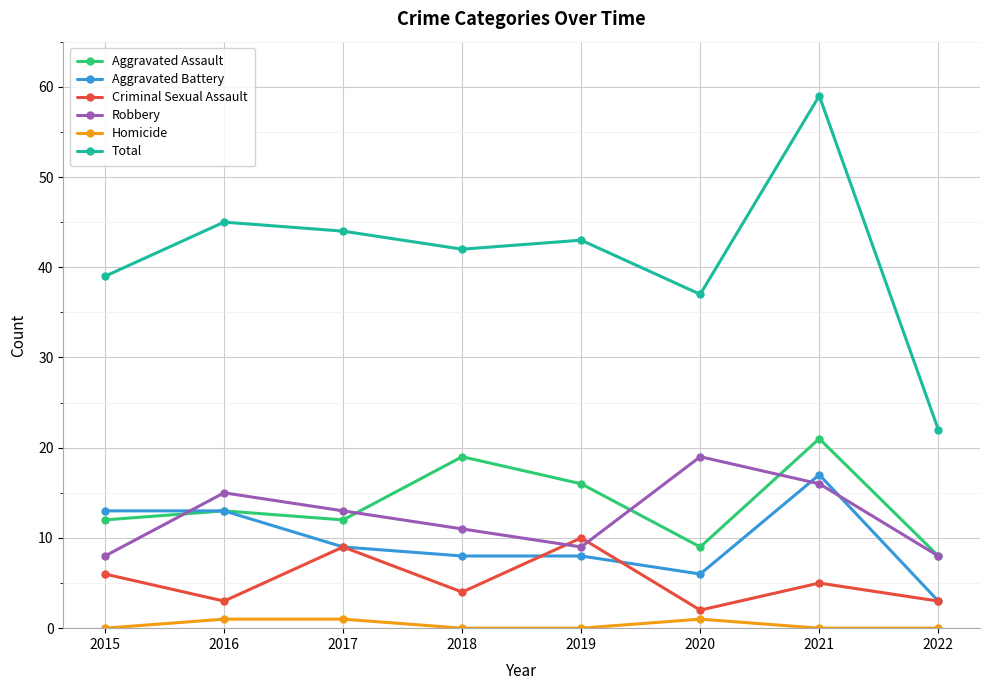

True or false: Aggravated Assault and Criminal Sexual Assault intersect in this chart.

False